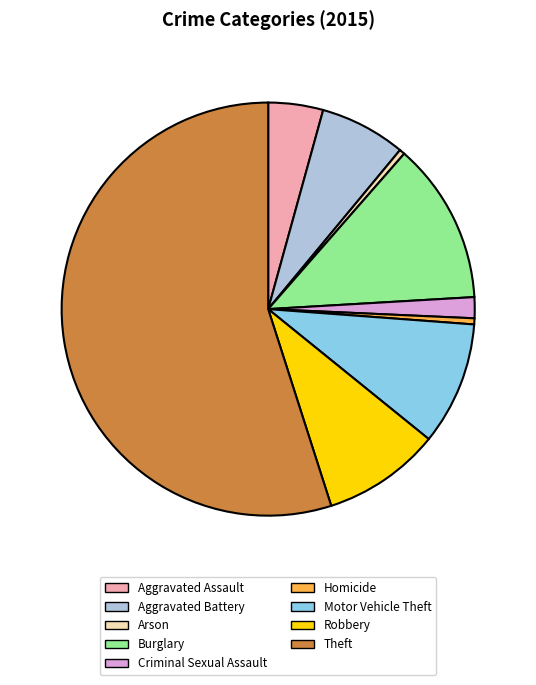

Do Robbery and Arson together represent more than half of the pie?

No